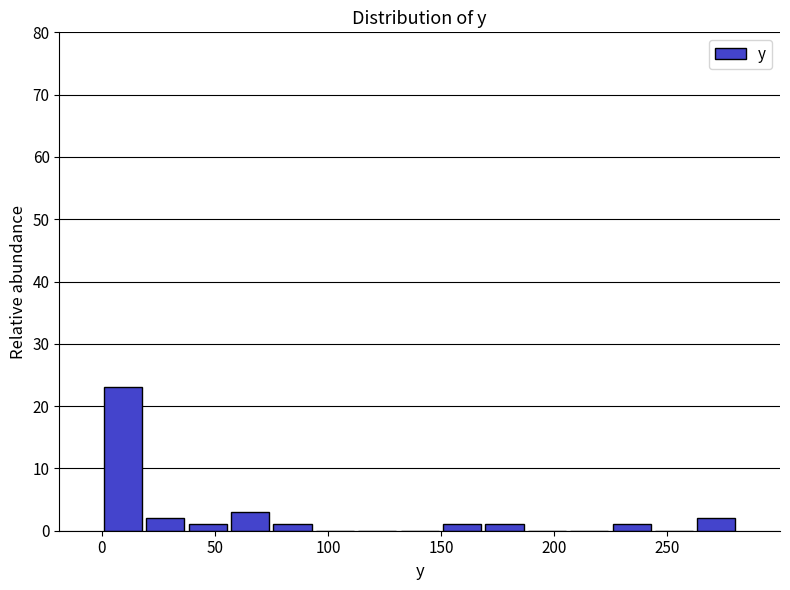

Around what value on the x-axis is the tallest bar? Give the approximate position of its centre, as read against the axis.

10